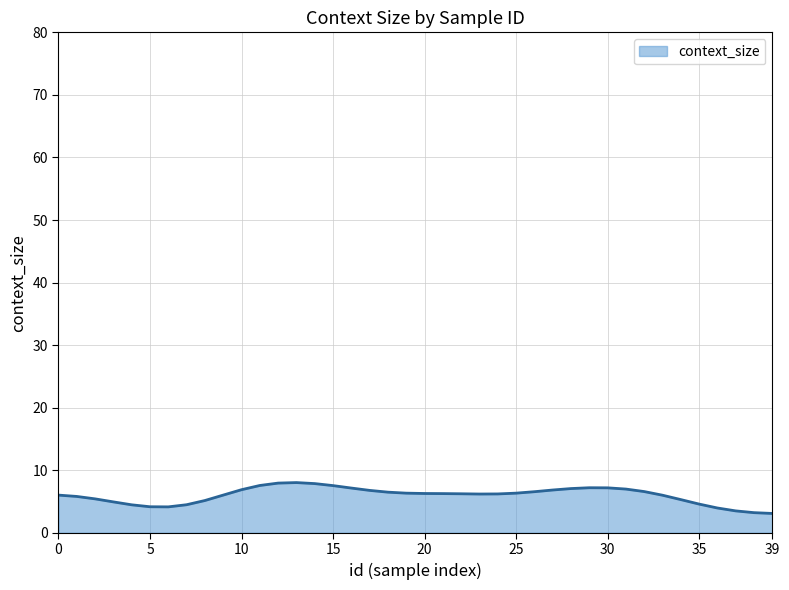

What is the minimum value shown in the chart?

3.1